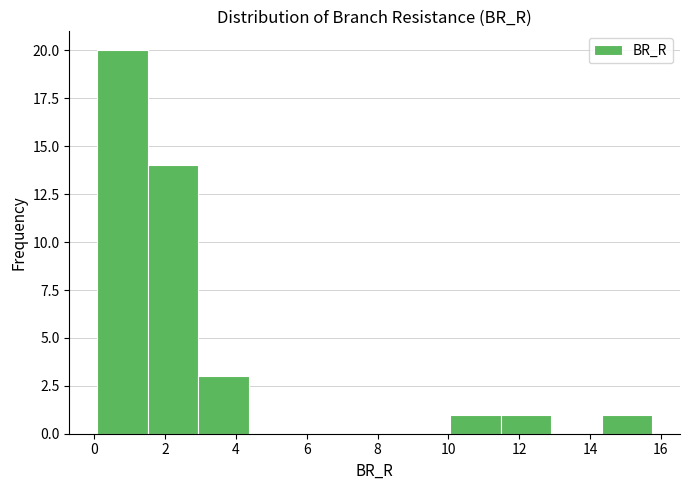

Reading left to right, list every bar in this chart as the range it spans on the x-axis followed by its height. Neither the bar edges nor the heights are printed on the chart, so give them approximately, as read against the axes.

0.0 to 1.6: 20
1.6 to 3.0: 14
3.0 to 4.4: 3
4.4 to 5.8: 0
5.8 to 7.2: 0
7.2 to 8.6: 0
8.6 to 10.0: 0
10.0 to 11.4: 1
11.4 to 13.0: 1
13.0 to 14.4: 0
14.4 to 15.8: 1